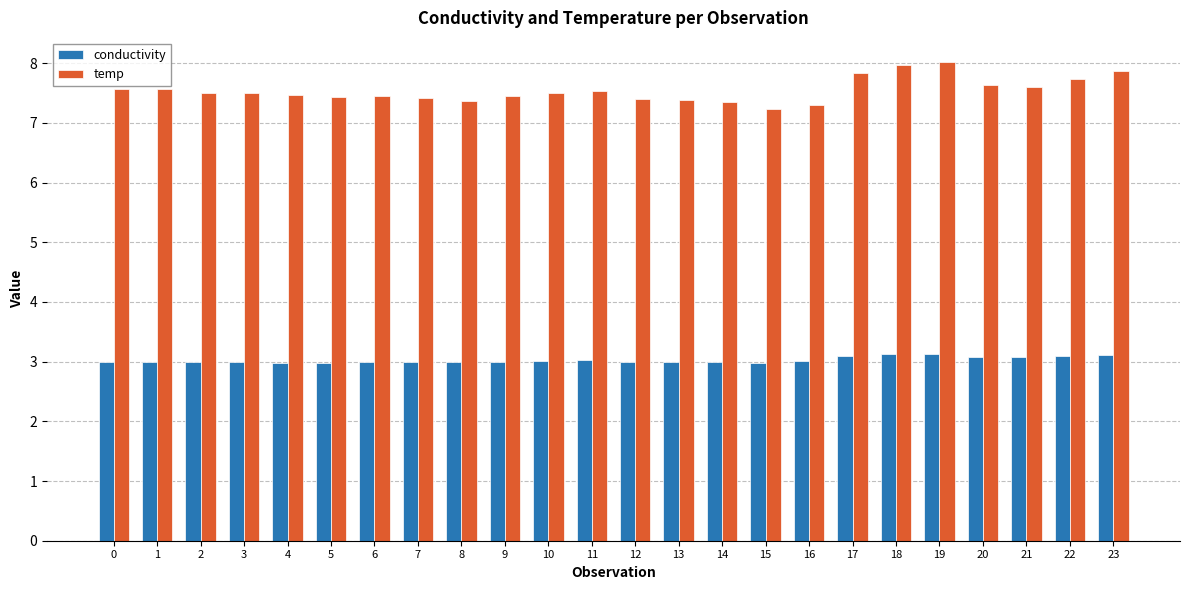

What is the value of the temp bar at the 7th from the left?

7.5